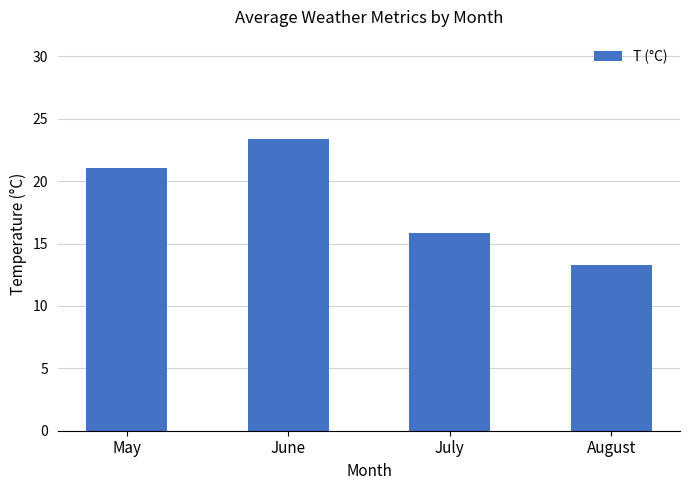

Reading left to right, list all the values displayed in this chart.

21.1	23.4	15.9	13.3